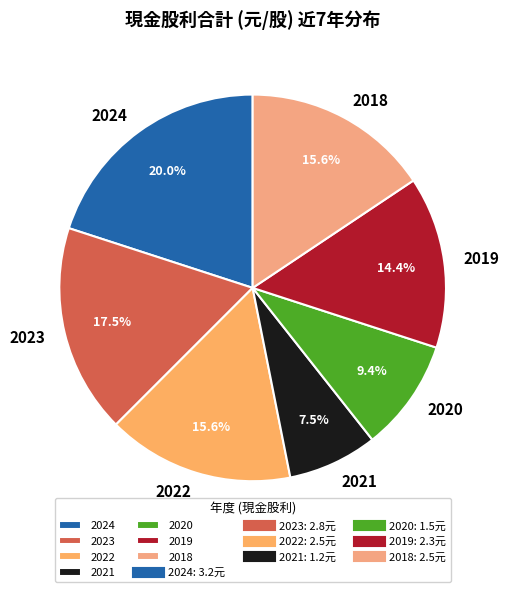

Which slice is the smallest?

2021